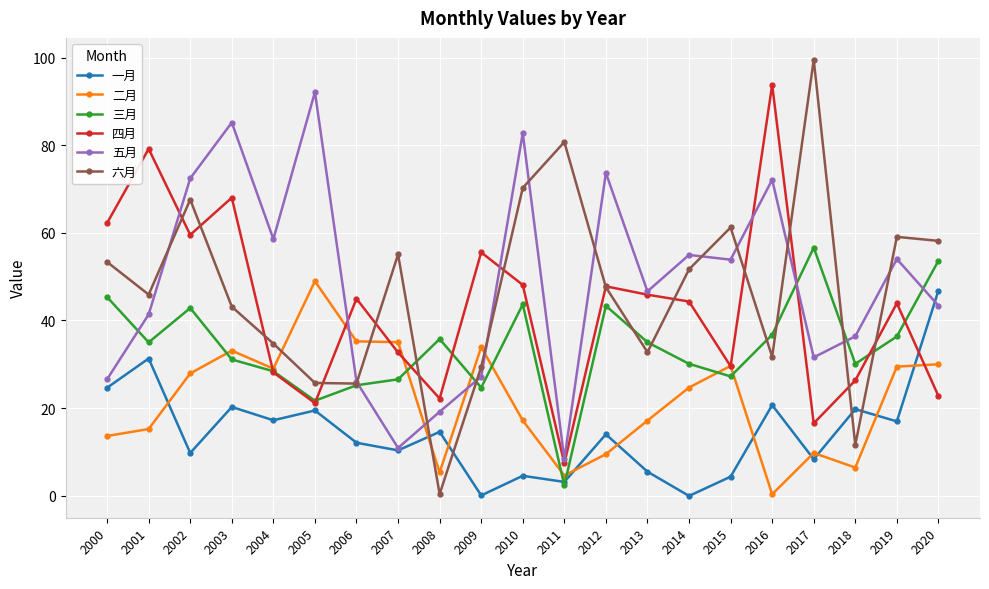

What is the greatest value displayed?

99.5